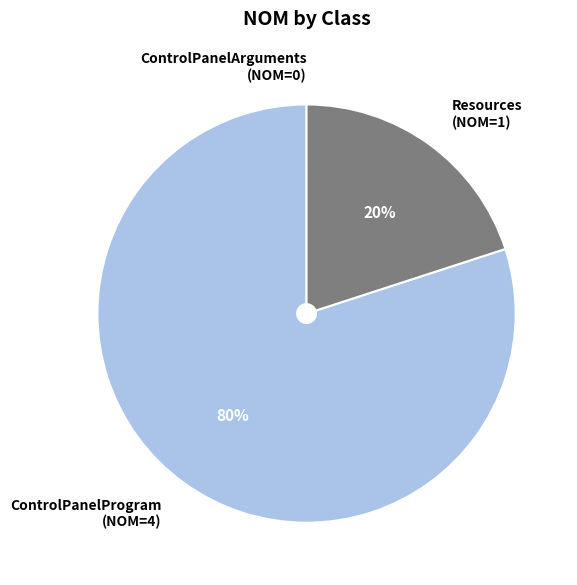

Does any single category account for the majority?

Yes